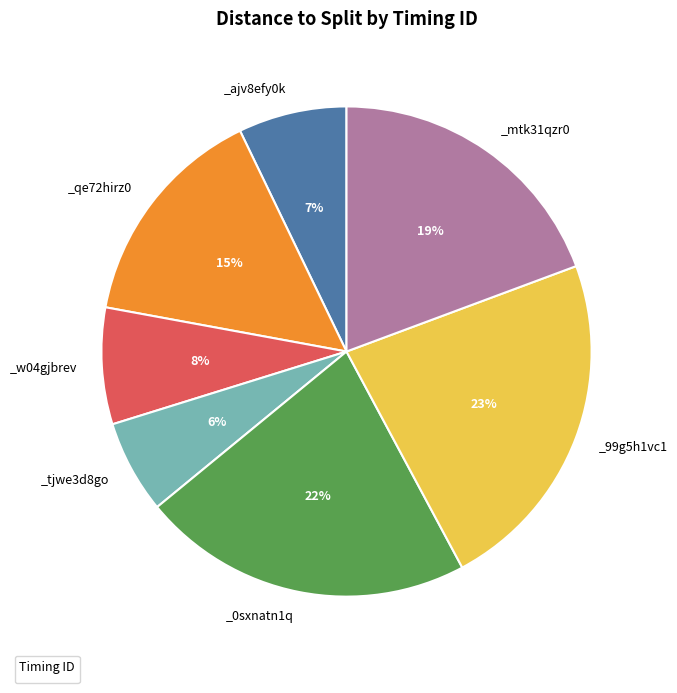

Is there any slice that represents more than half of the pie?

No